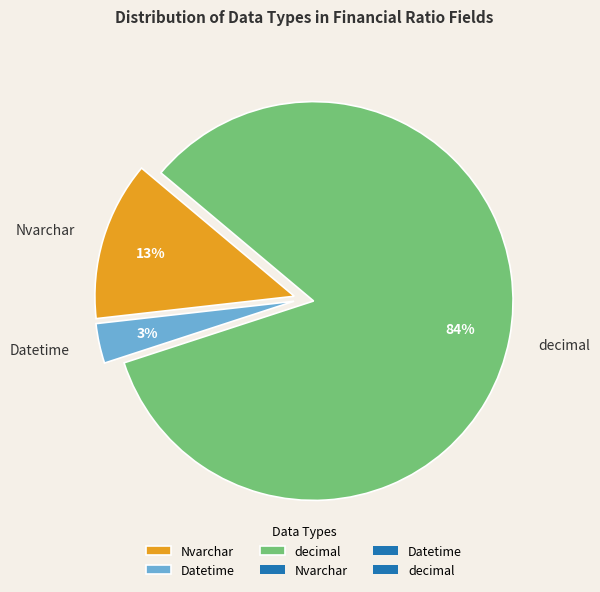

What is the ratio of the value at Nvarchar to the value at decimal?

0.2